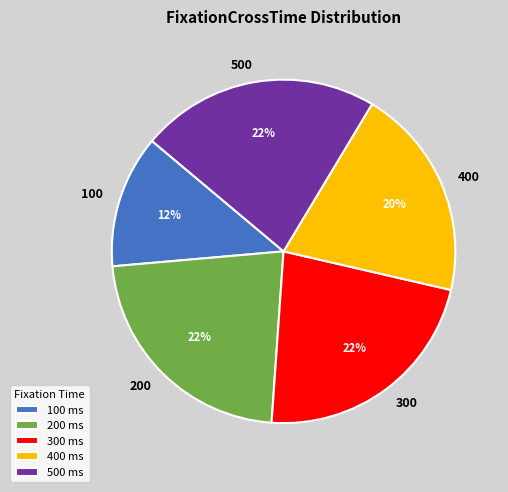

Which slice is the smallest?

100